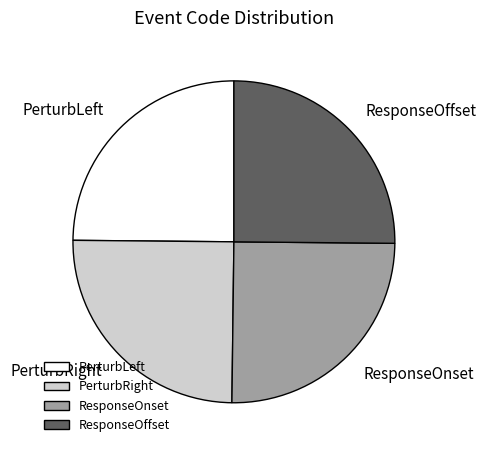

What is the ratio of the value at ResponseOnset to the value at ResponseOffset?

1.0